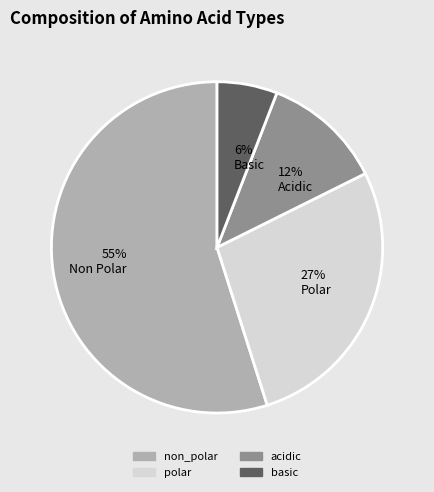

Is there a majority slice in this chart?

Yes